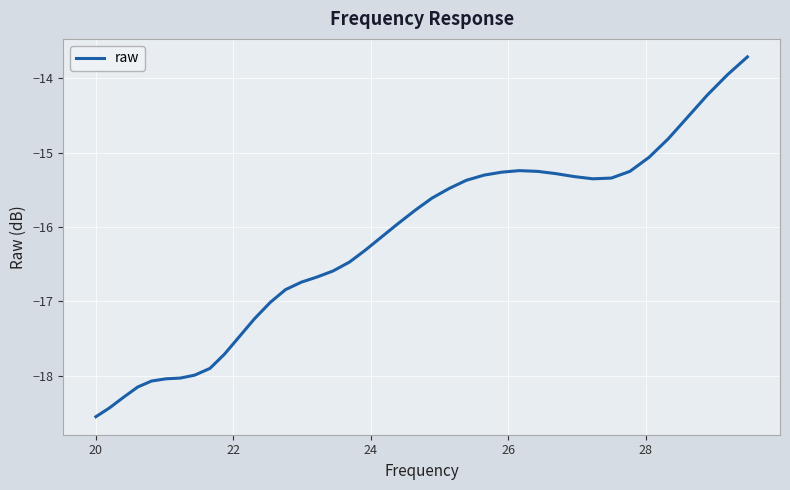

What is the greatest value displayed?

-13.7